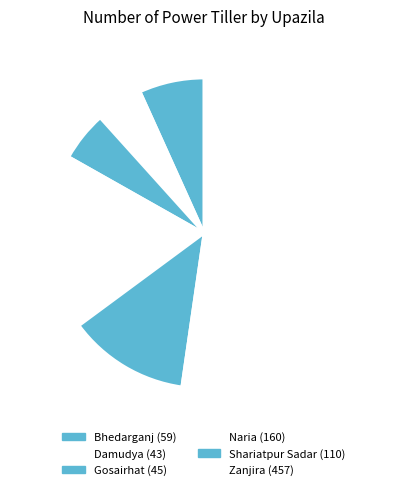

Count the number of slices in the pie.

6